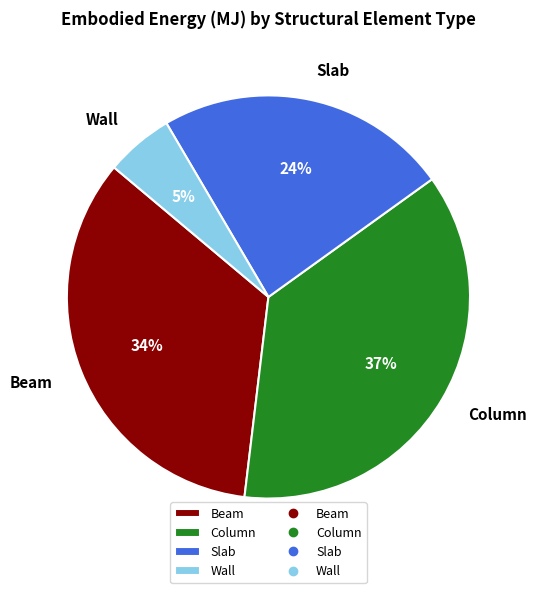

Is the sum of Column and Wall greater than half?

No